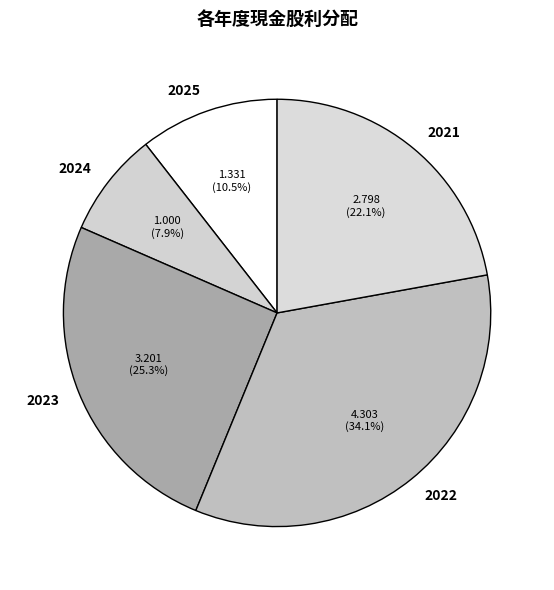

To the nearest percent, what portion does 2023 represent?

25%